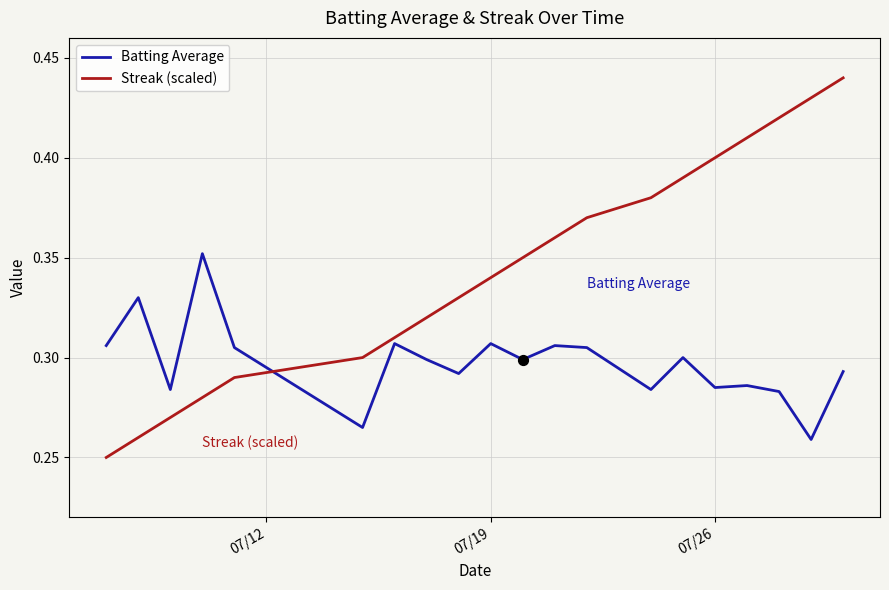

Which series has the largest range (max minus min)?

Streak (scaled)